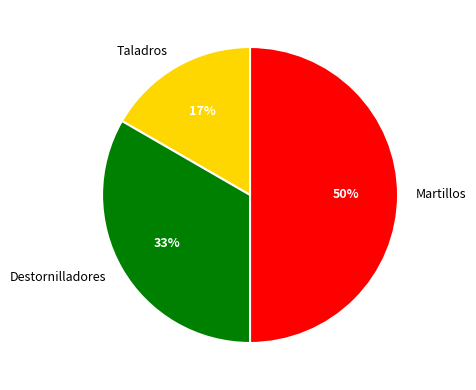

To the nearest percent, what is the difference between the largest and smallest slice percentages?

33%